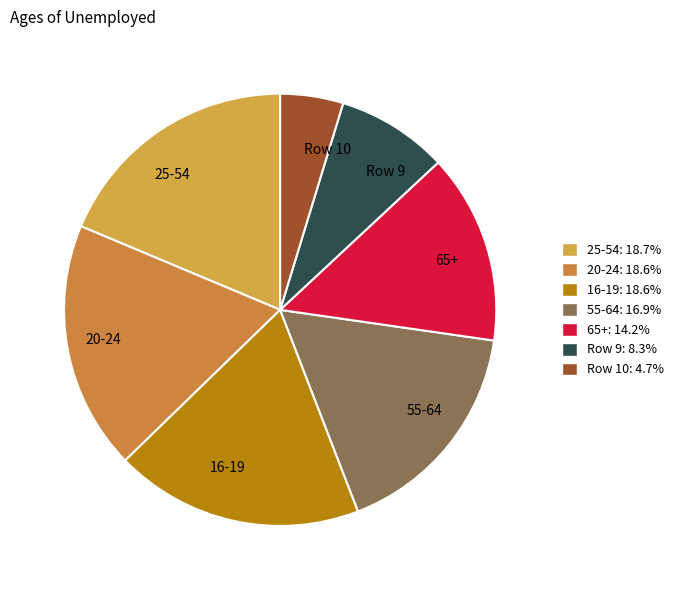

Which has a higher value, Row 10 or 20-24?

20-24